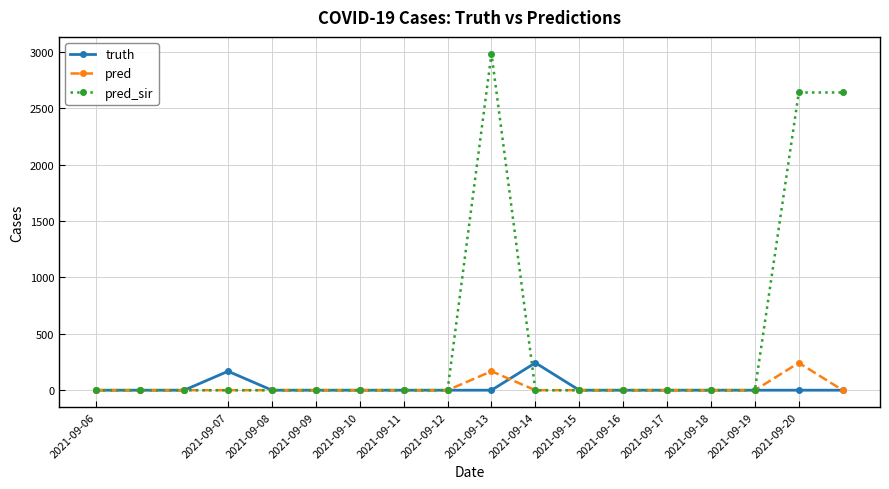

Reading left to right, transcribe all the data shown in this chart.

truth: 0	0	0	168	0	0	0	0	0	0	243	0	0	0	0	0	0	0
pred: 0	0	0	0	0	0	0	0	0	168	0	0	0	0	0	0	243	0
pred_sir: 0	0	0	0	0	0	0	0	0	2985	0	0	0	0	0	0	2641	2641